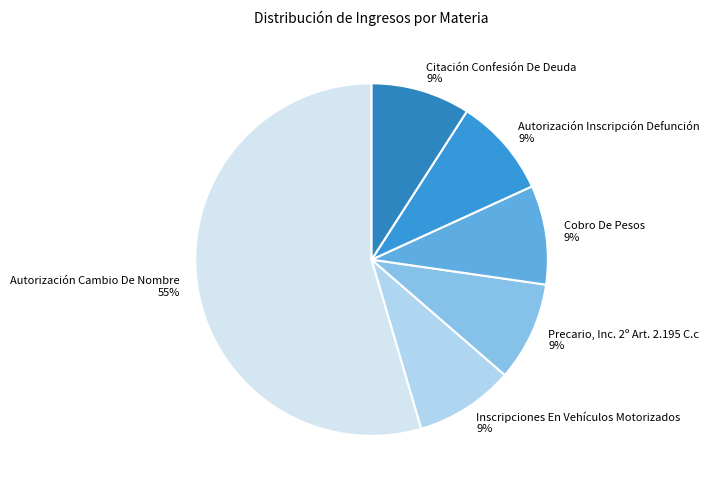

True or false: Autorización Inscripción Defunción accounts for 9% of the total.

True